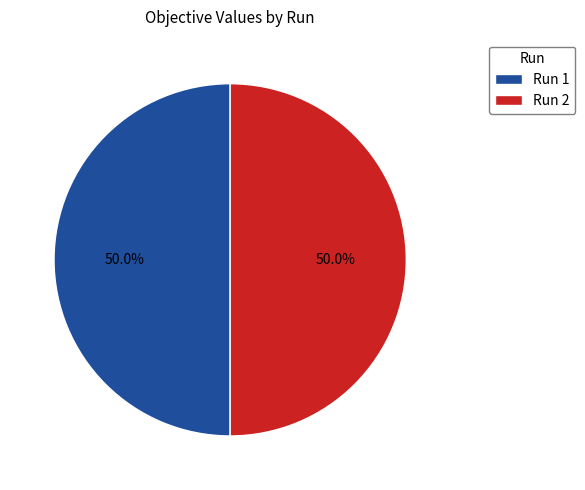

Combined, what portion of the pie is Run 1 and Run 2?

100.0%